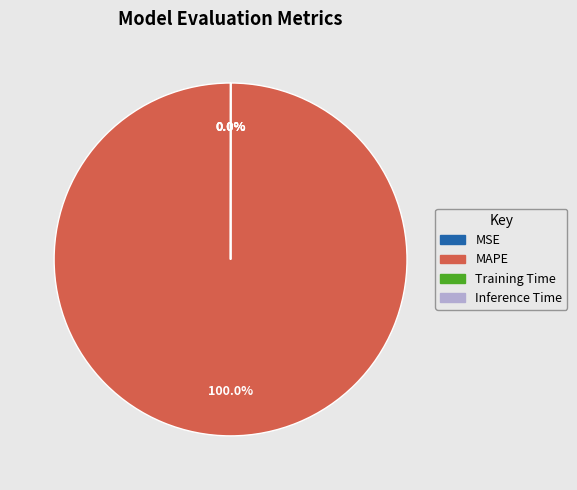

Which category has the biggest portion of the pie?

MAPE